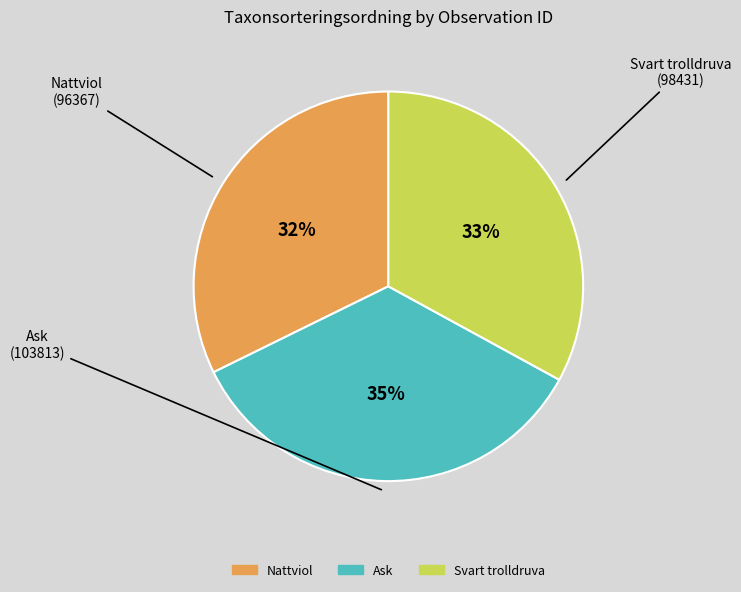

What is the ratio of the value at Ask to the value at Nattviol?

1.1